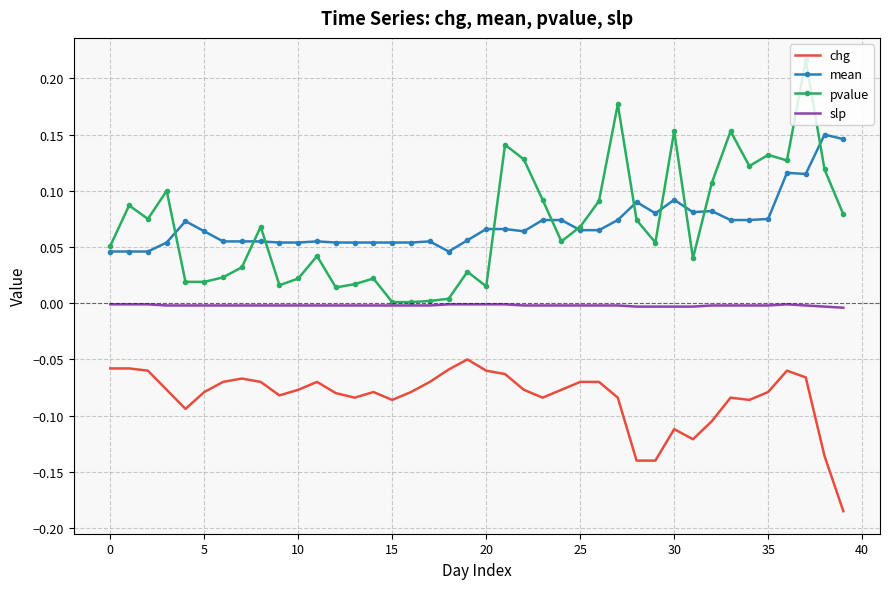

What are all the series names shown in the legend?

chg, mean, pvalue, slp